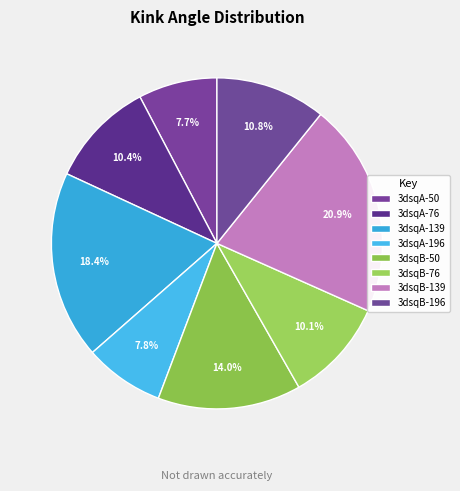

What is the largest slice in the pie chart?

3dsqB-139